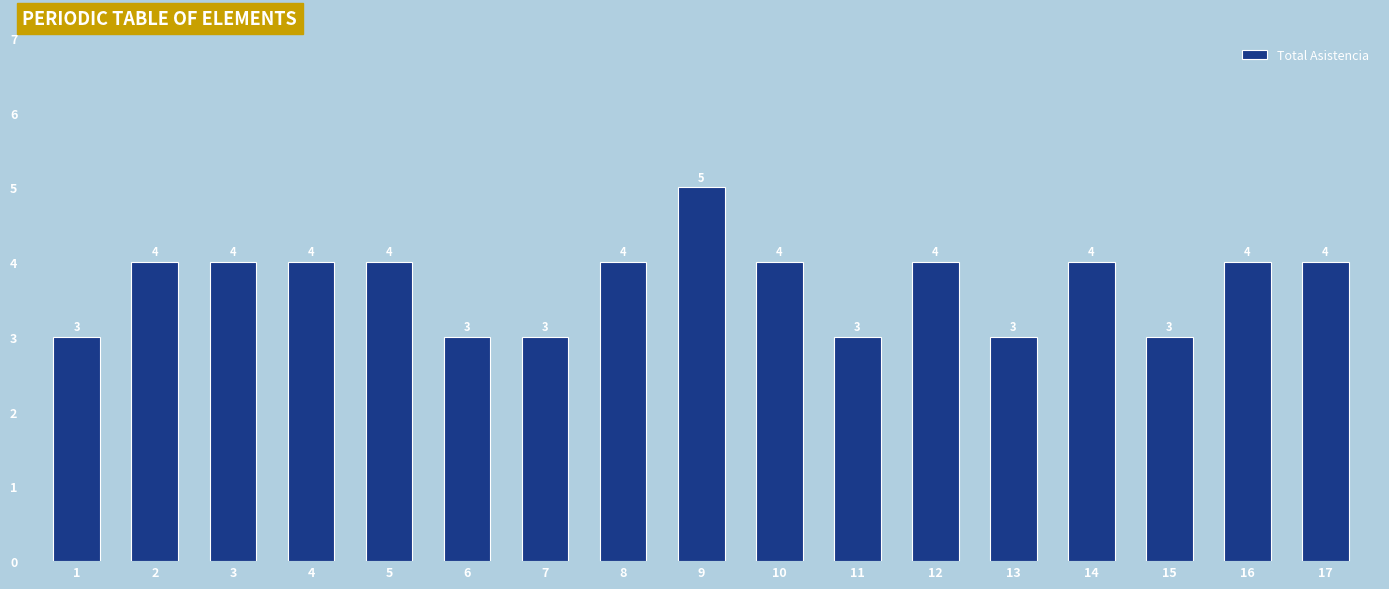

How many values are below 4?

6